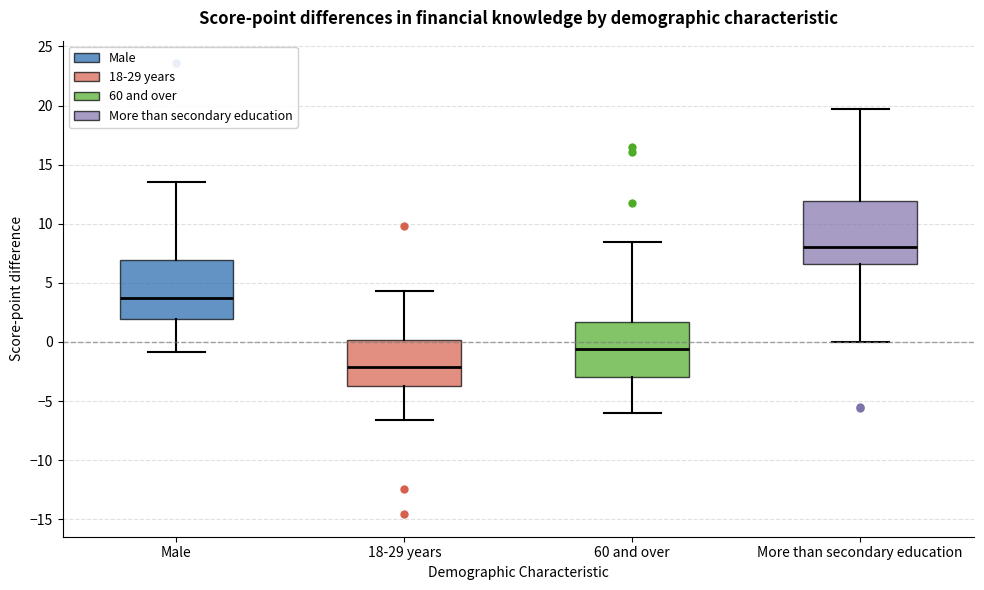

Reading left to right, transcribe this box plot: for each box, give where its median line is, the range the box spans, and where its two whiskers end, as read against the y-axis. The values are not printed on the chart, so give them approximately, as read against the axis.

Male: median 3.5, box 2.0 to 7.0, whiskers -1.0 to 13.5
18-29 years: median -2.0, box -3.5 to 0.0, whiskers -6.5 to 4.5
60 and over: median -0.5, box -3.0 to 1.5, whiskers -6.0 to 8.5
More than secondary education: median 8.0, box 6.5 to 12.0, whiskers 0.0 to 19.5